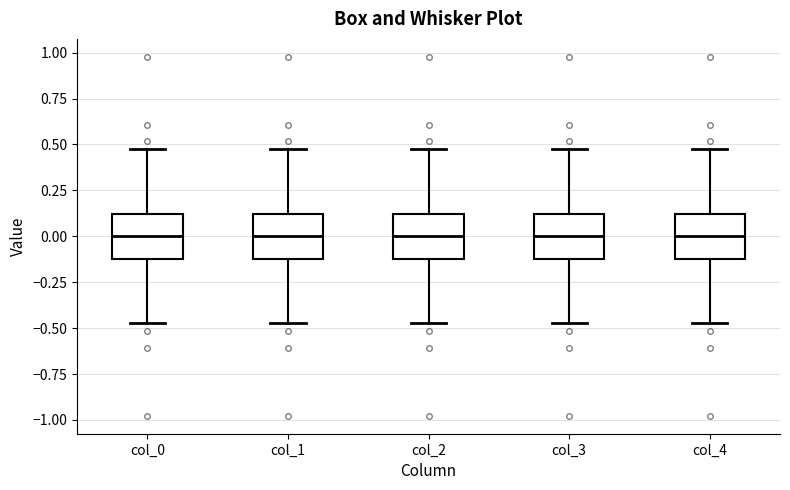

Reading left to right, read every box against the y-axis: the position of its median line, the range the box covers, and the ends of its whiskers. The values are not printed on the chart, so give them approximately, as read against the axis.

col_0: median 0.00, box -0.10 to 0.10, whiskers -0.45 to 0.45
col_1: median 0.00, box -0.10 to 0.10, whiskers -0.45 to 0.45
col_2: median 0.00, box -0.10 to 0.10, whiskers -0.45 to 0.45
col_3: median 0.00, box -0.10 to 0.10, whiskers -0.45 to 0.45
col_4: median 0.00, box -0.10 to 0.10, whiskers -0.45 to 0.45